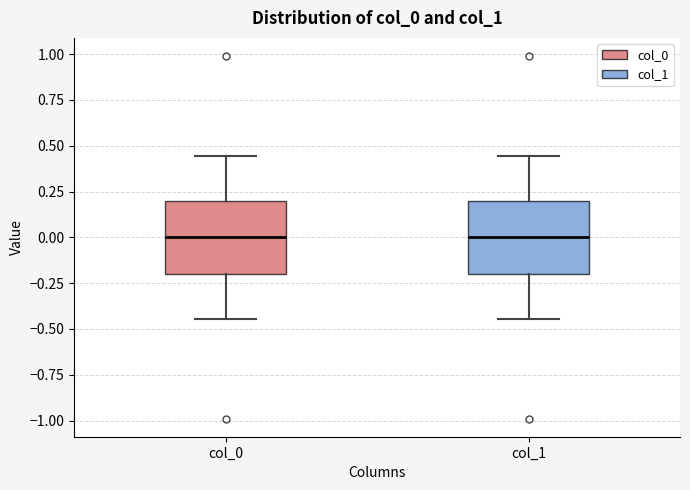

Reading left to right, read every box against the y-axis: the position of its median line, the range the box covers, and the ends of its whiskers. The values are not printed on the chart, so give them approximately, as read against the axis.

col_0: median 0.00, box -0.20 to 0.20, whiskers -0.45 to 0.45
col_1: median 0.00, box -0.20 to 0.20, whiskers -0.45 to 0.45